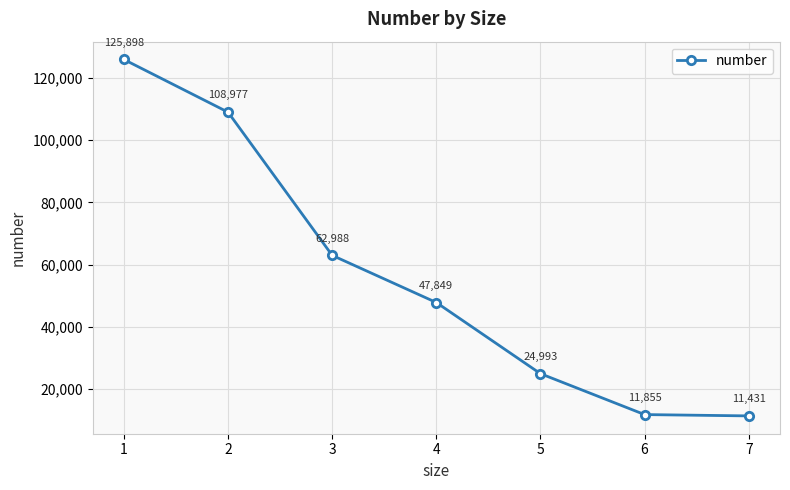

What is the smallest value displayed?

11431